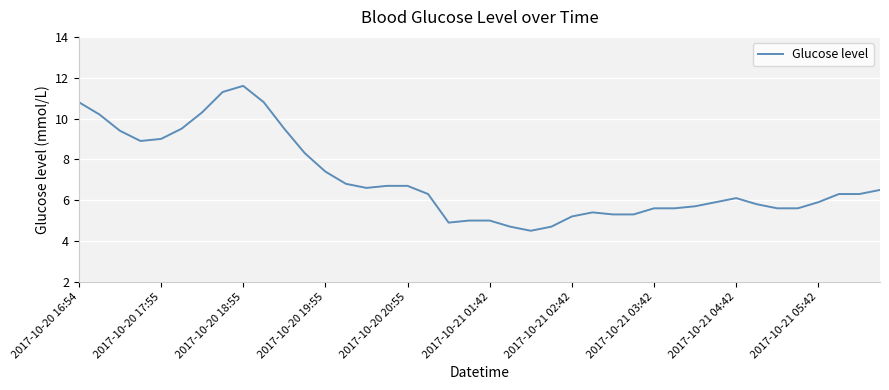

What is the difference between the maximum and minimum values?

7.1